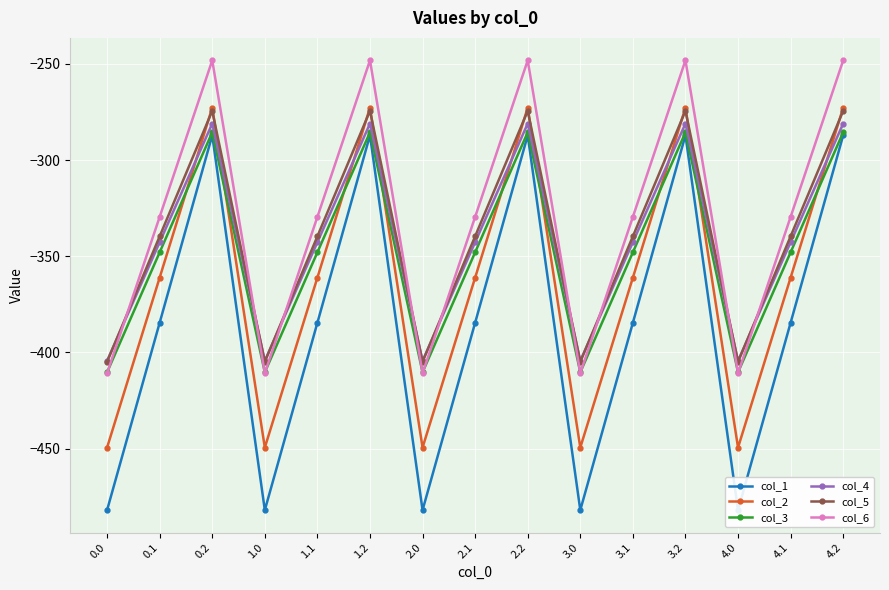

What is the spread (max minus min) of values at 3.2?

39.0